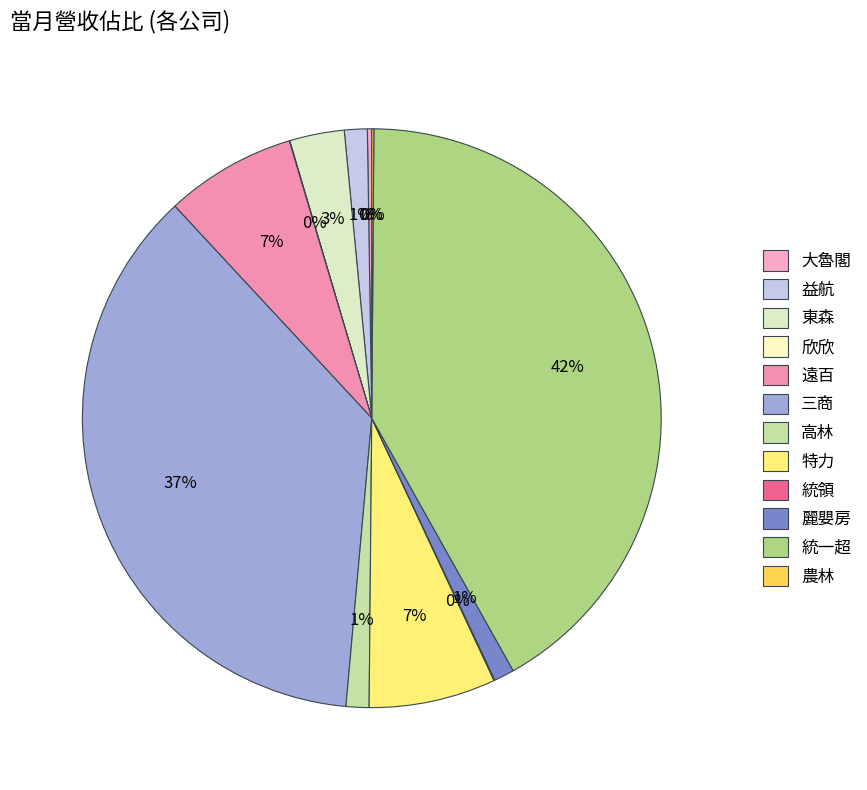

What percentage do 益航 and 統一超 together represent?

43.0%